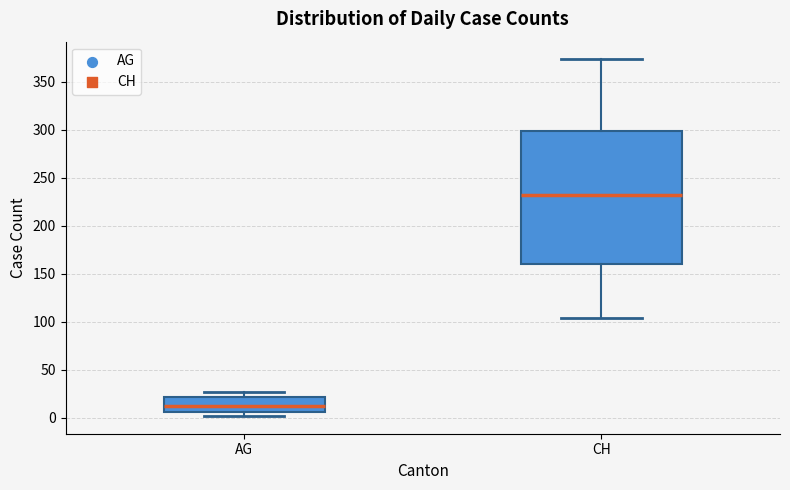

Which box has the lowest median line?

AG